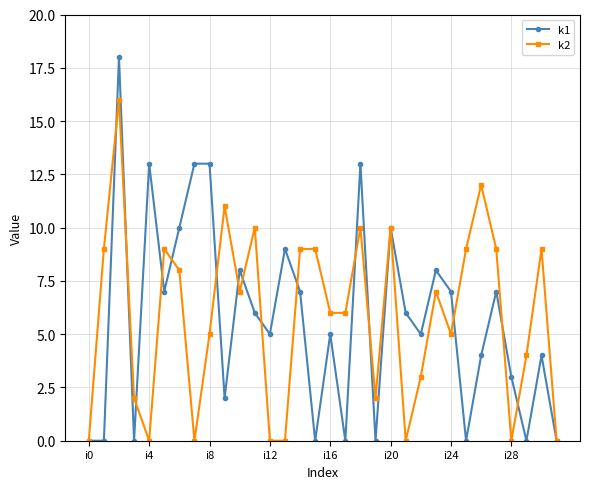

Is this an area chart (filled region under the line)?

No